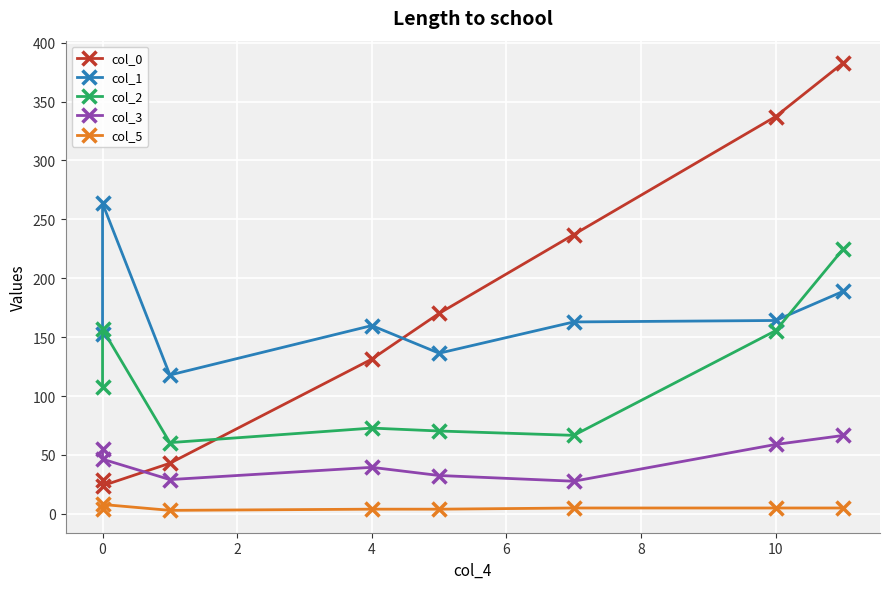

Which has a higher value, 10 or 8?

10